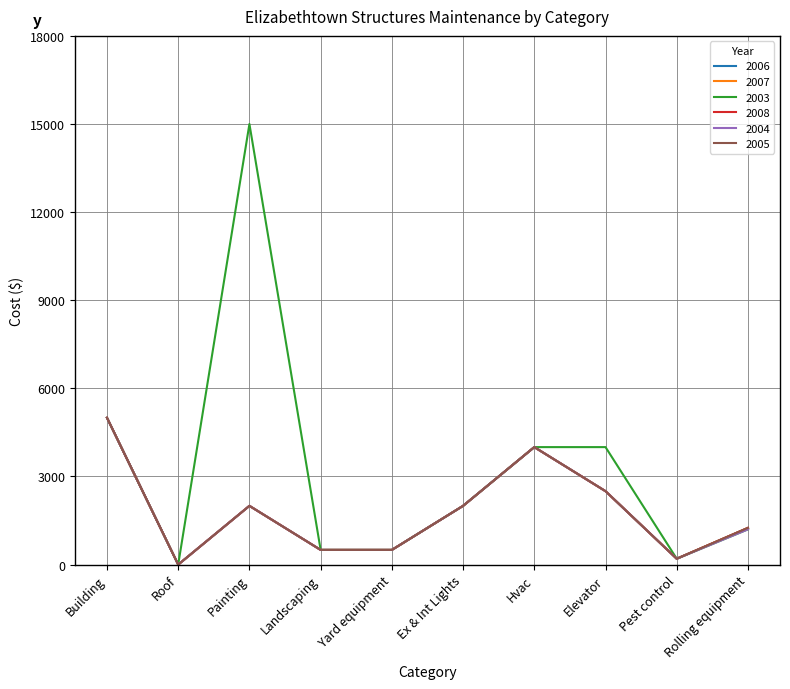

At Roof, list the series in order from largest to smallest.

2006, 2007, 2003, 2008, 2004, 2005